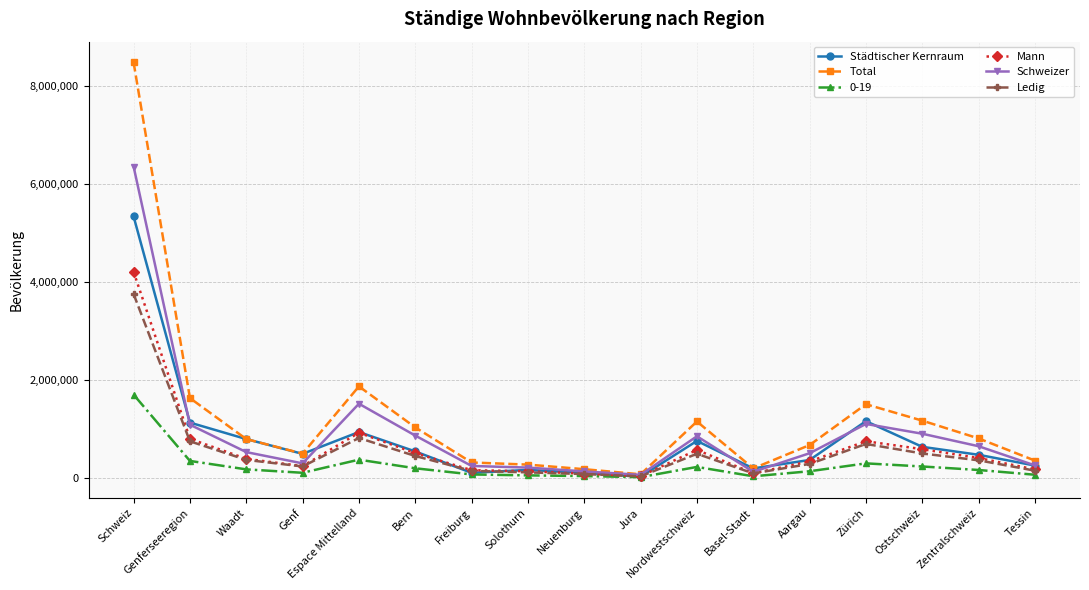

List the series in order of their peak value, highest first.

Total, Schweizer, Städtischer Kernraum, Mann, Ledig, 0-19